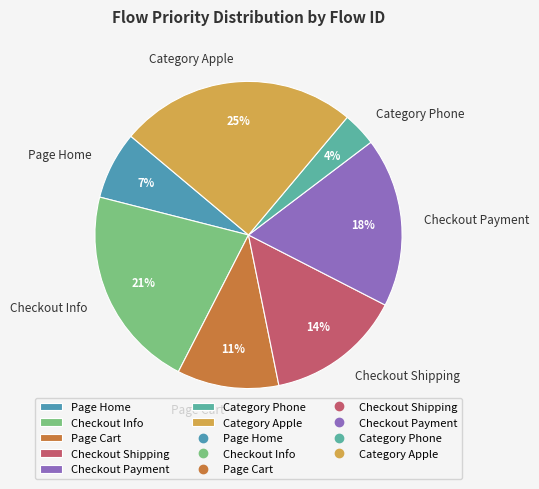

To the nearest percent, what is the average slice percentage?

14%